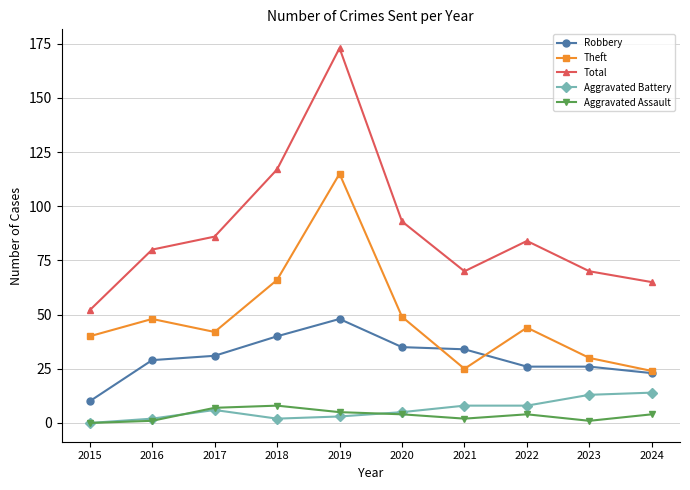

At which label does Total first exceed 84?

2017